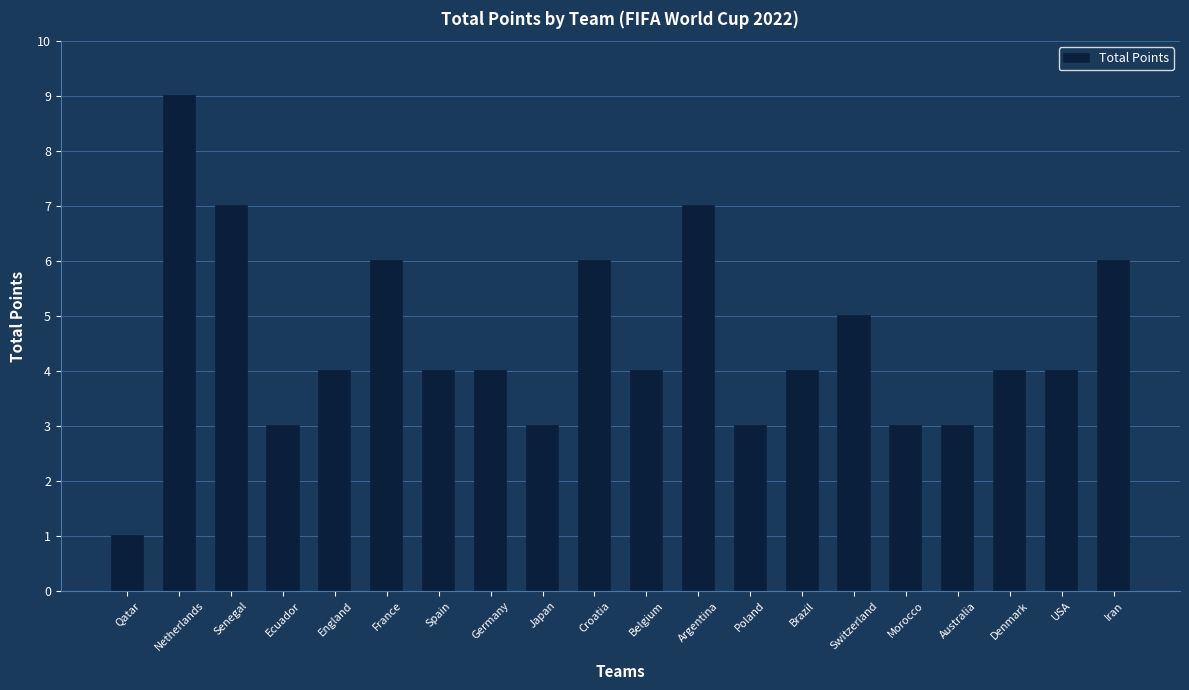

Count the values in the range 3 to 6.

16